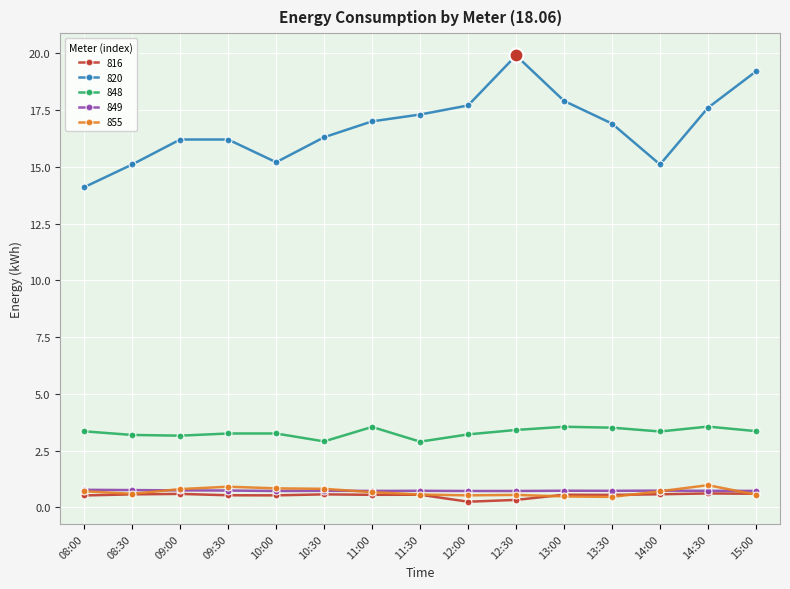

True or false: 855 and 848 intersect in this chart.

False